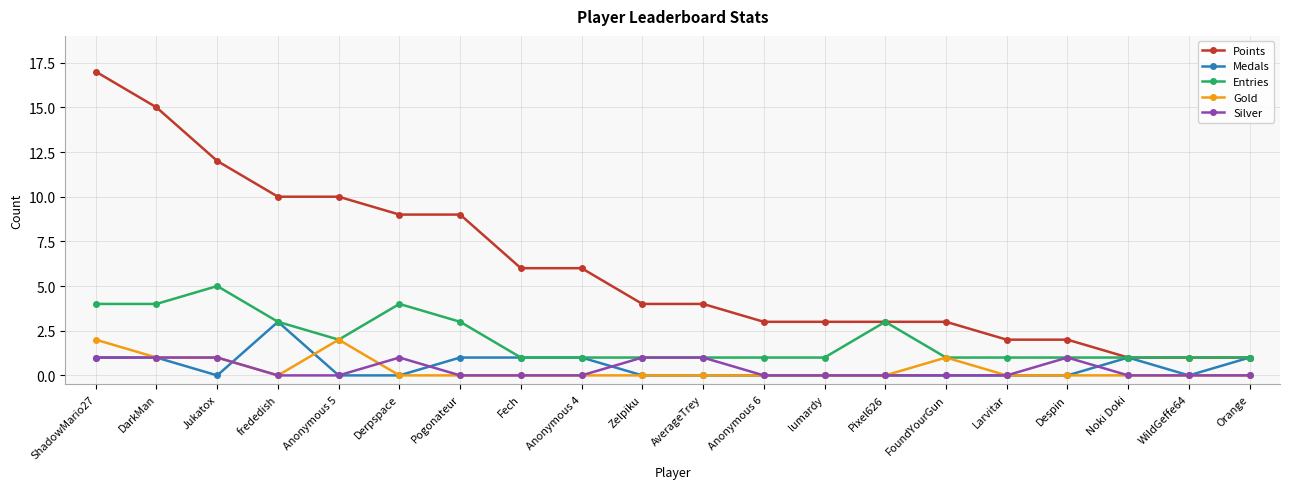

At which category does Entries reach its first local peak?

Jukatox